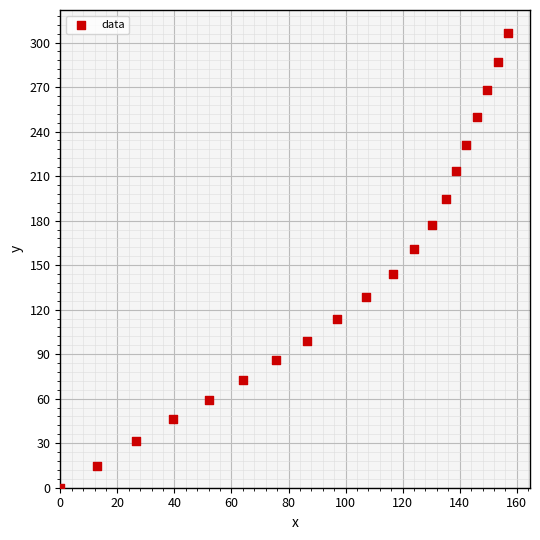

What is the range of X values (max minus min)?

156.8